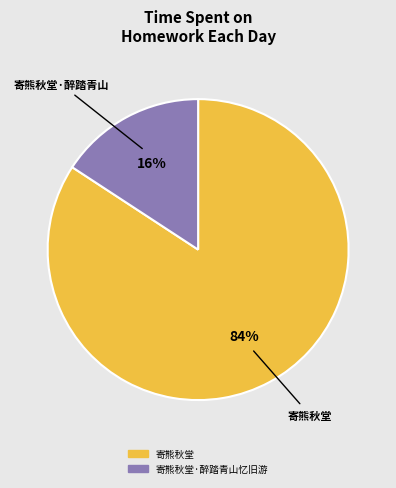

To the nearest percent, what is the average slice percentage?

50%